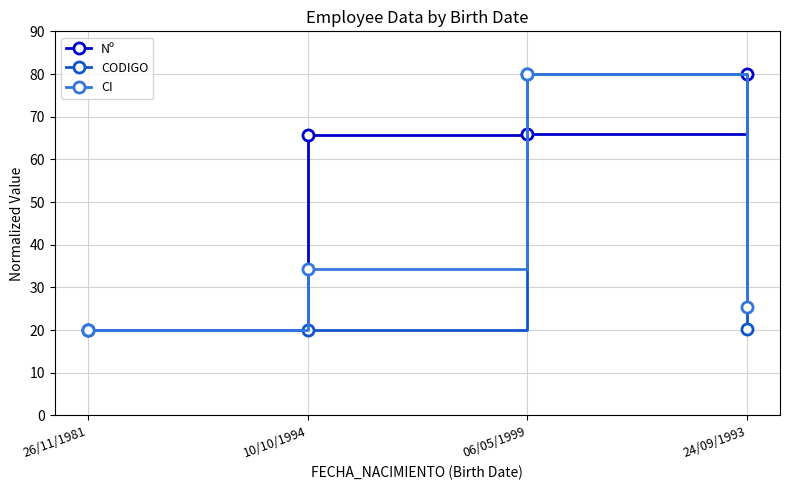

How many data points does each series have?

4